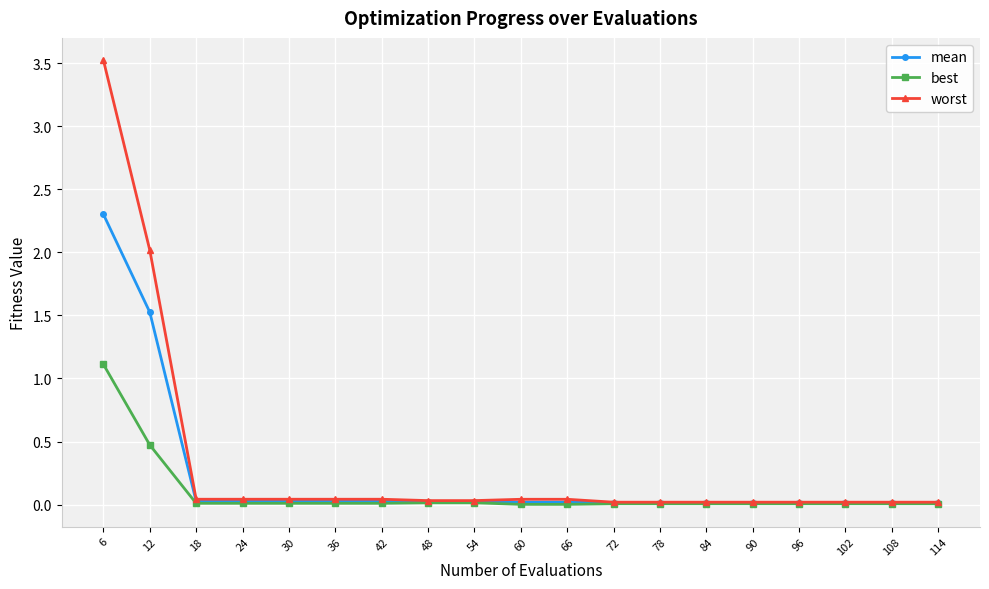

Is this an area chart (filled region under the line)?

No